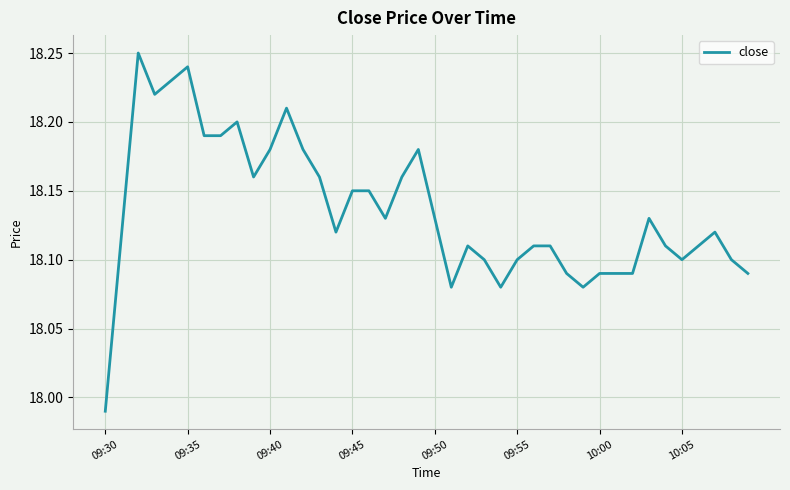

What is the difference between the maximum and minimum values?

0.3